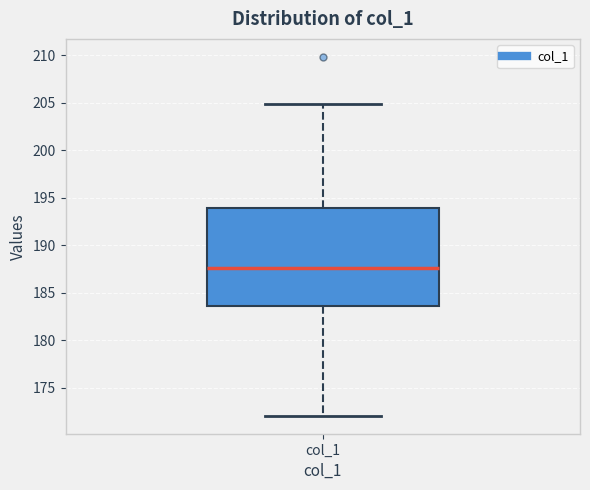

Transcribe this box plot: give where the median line is, the range the box spans, and where the two whiskers end, as read against the y-axis. The values are not printed on the chart, so give them approximately, as read against the axis.

median 187.5, box 183.5 to 194.0, whiskers 172.0 to 205.0